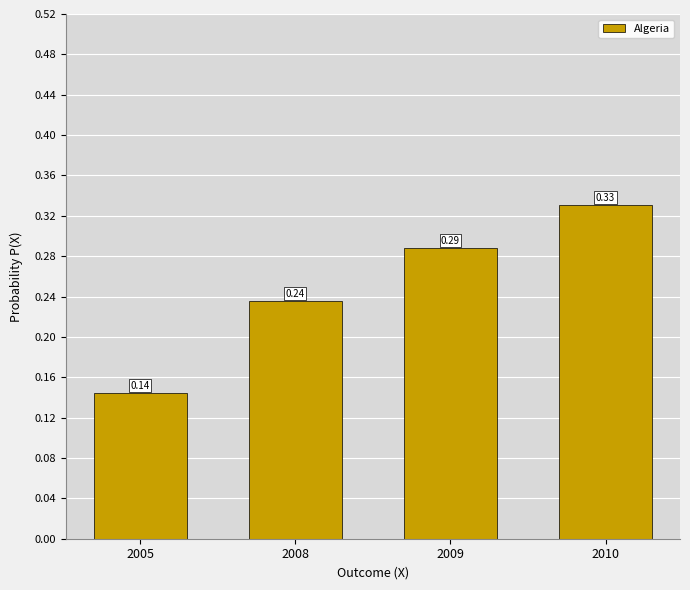

What is the sum of all values?

1.0